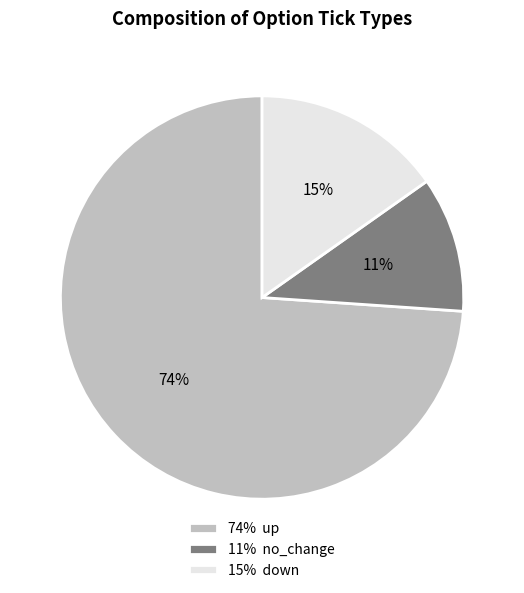

To the nearest percent, what is the difference between the largest and smallest slice percentages?

63%